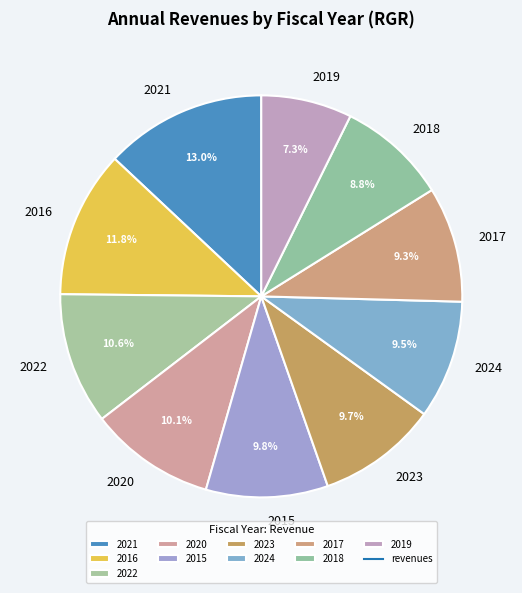

How many segments does this pie chart have?

10